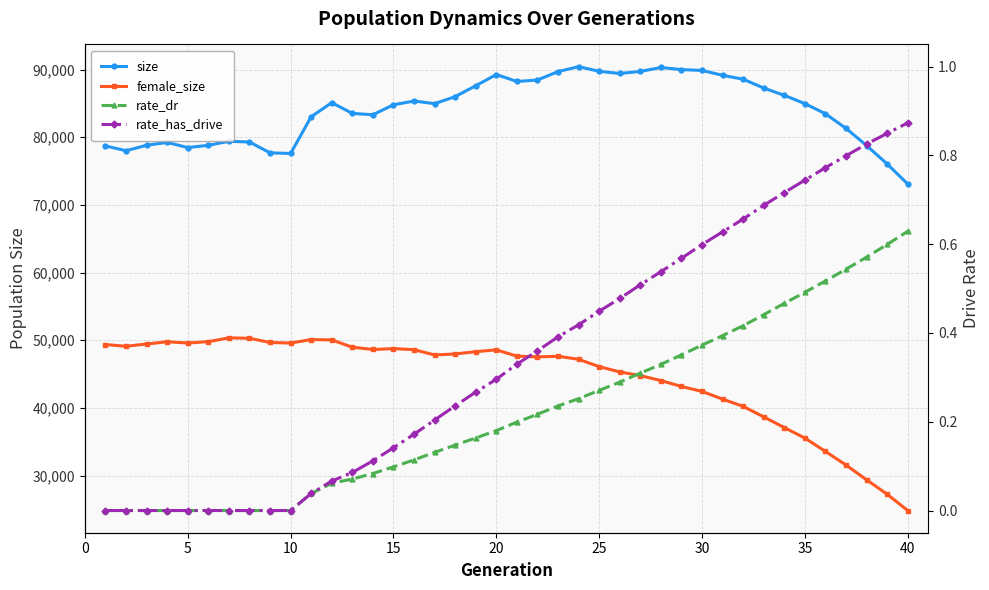

What is the difference between the maximum and minimum values in the rate_has_drive series?

0.9